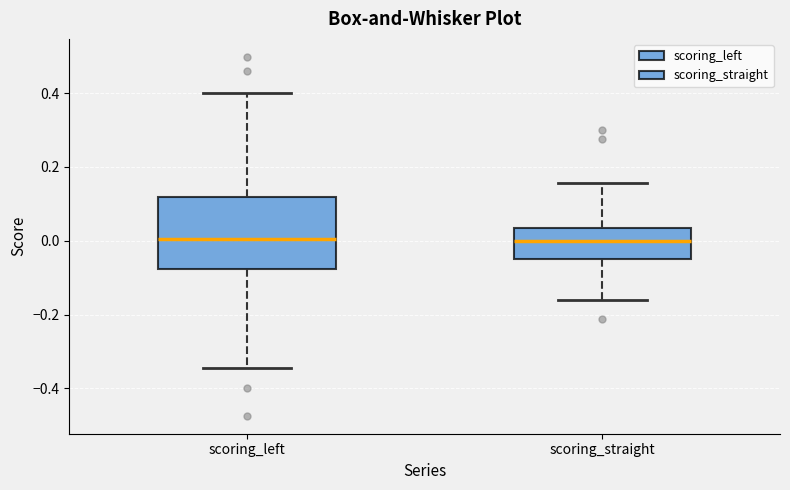

Reading left to right, transcribe this box plot: for each box, give where its median line is, the range the box spans, and where its two whiskers end, as read against the y-axis. The values are not printed on the chart, so give them approximately, as read against the axis.

scoring_left: median 0.00, box -0.08 to 0.12, whiskers -0.34 to 0.40
scoring_straight: median 0.00, box -0.04 to 0.04, whiskers -0.16 to 0.16